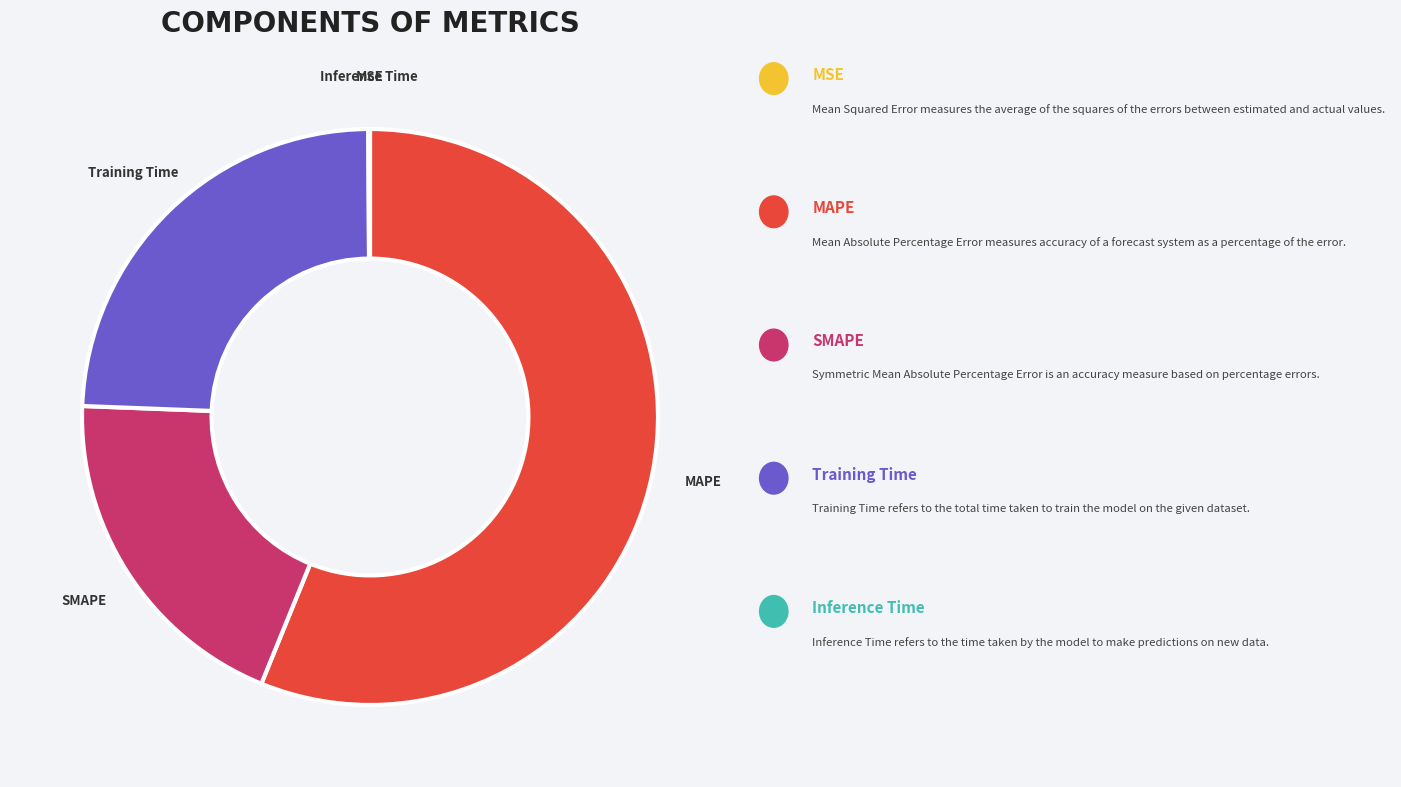

Between SMAPE and MAPE, which is larger?

MAPE